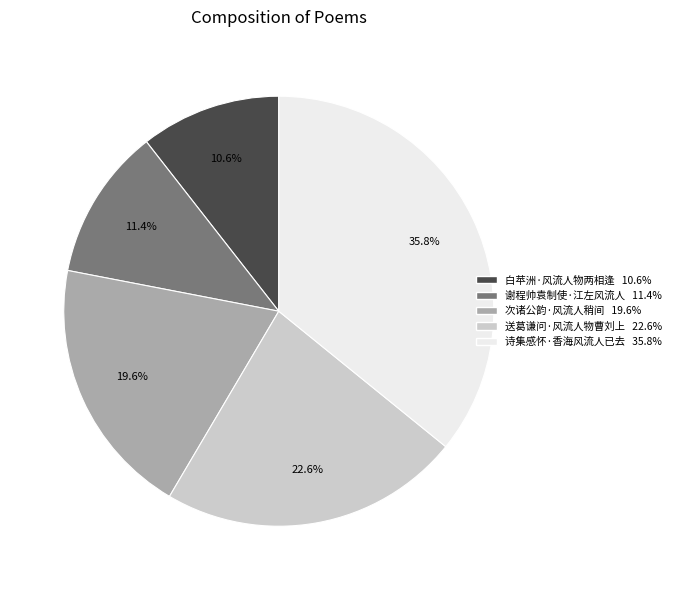

Is 白苹洲·风流人物两相逢 the majority of the pie?

No